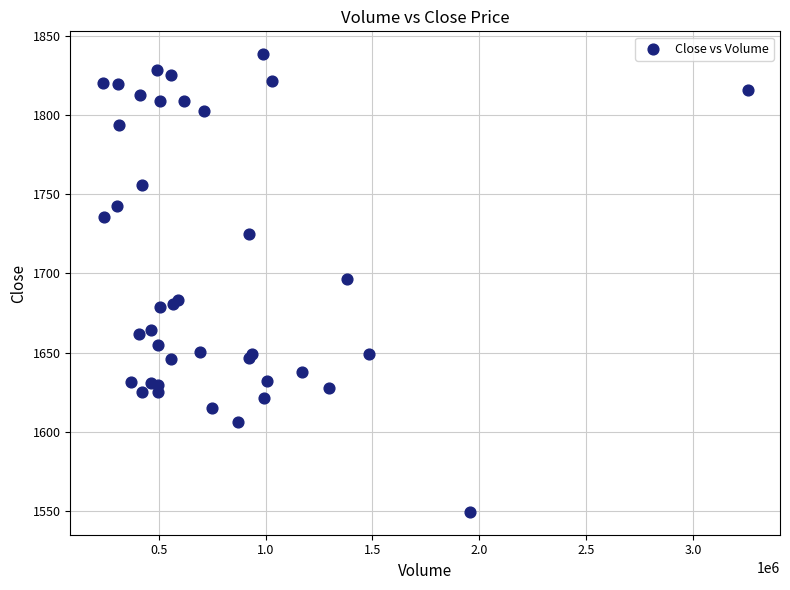

What Y value in the scatter plot is closest to 1693?

1696.4